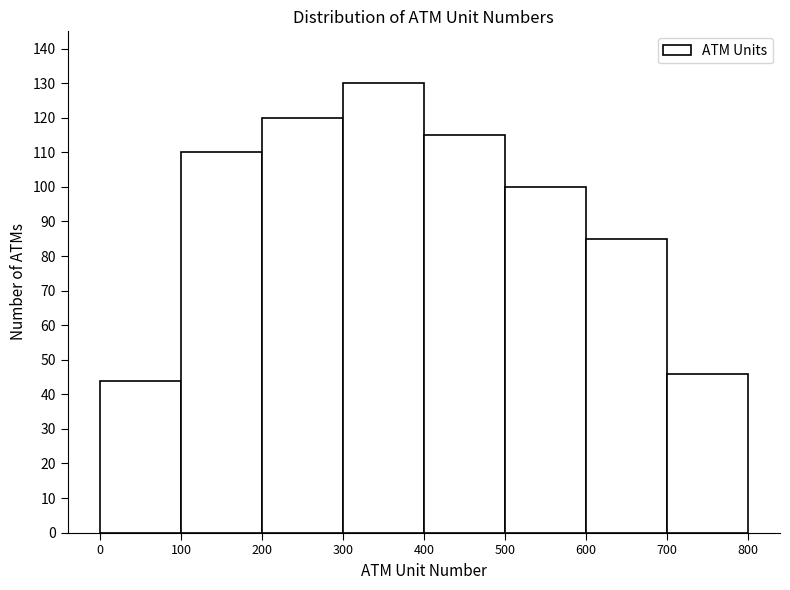

What is the height of the bar covering 200 to 300 on the x-axis? The values are not printed on the chart, so give them approximately, as read against the axis.

120